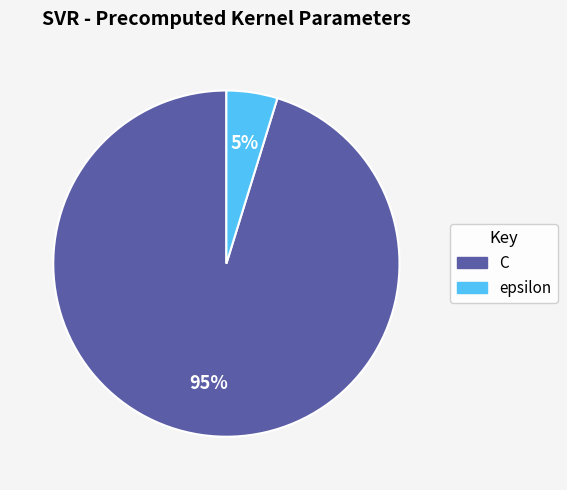

Between C and epsilon, which is larger?

C